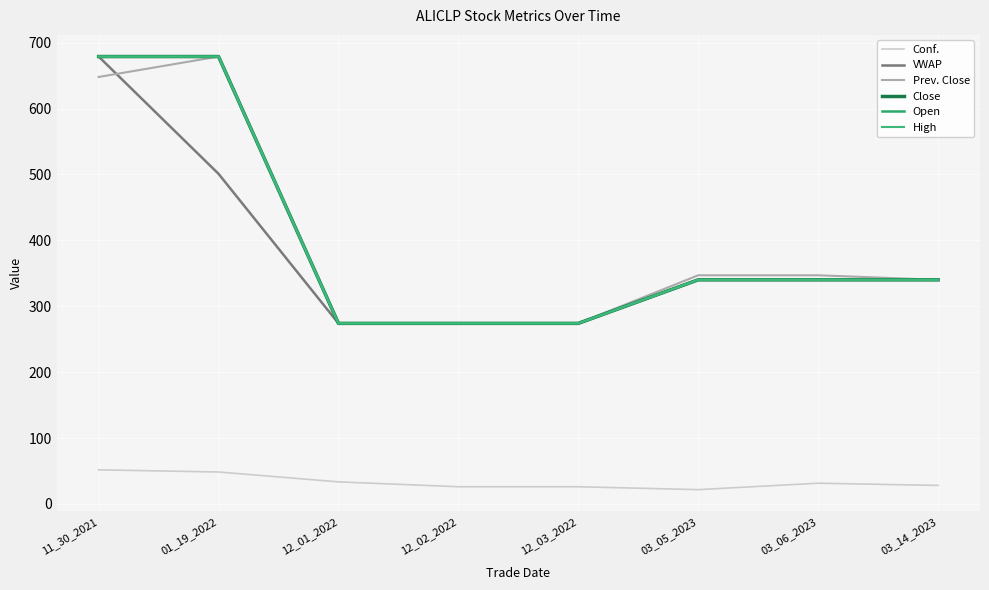

Reading right to left, transcribe all the data shown in this chart.

Conf.: 28.1	31.4	21.6	26.0	26.0	33.4	48.4	51.7
VWAP: 340.1	340.1	340.1	274.0	274.0	274.0	501.0	679.0
Prev. Close: 340.1	347.0	347.0	274.0	274.0	274.0	679.0	648.0
Close: 340.1	340.1	340.1	274.0	274.0	274.0	679.0	679.0
Open: 340.1	340.1	340.1	274.0	274.0	274.0	679.0	679.0
High: 340.1	340.1	340.1	274.0	274.0	274.0	679.0	679.0